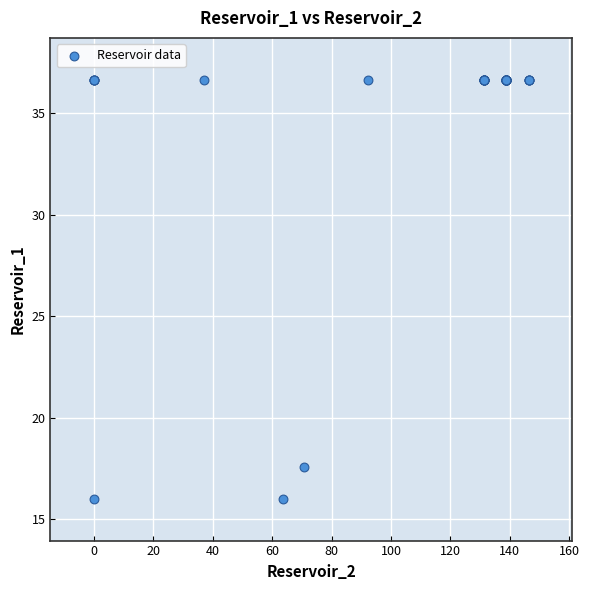

What Y value in the scatter plot is closest to 26?

17.6